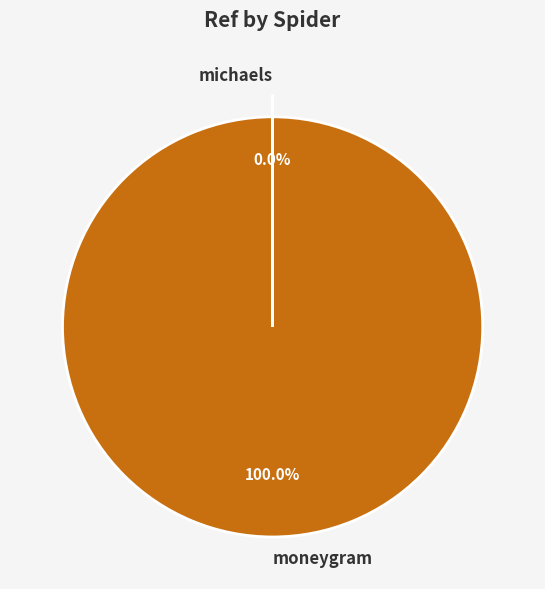

Is there a majority slice in this chart?

Yes